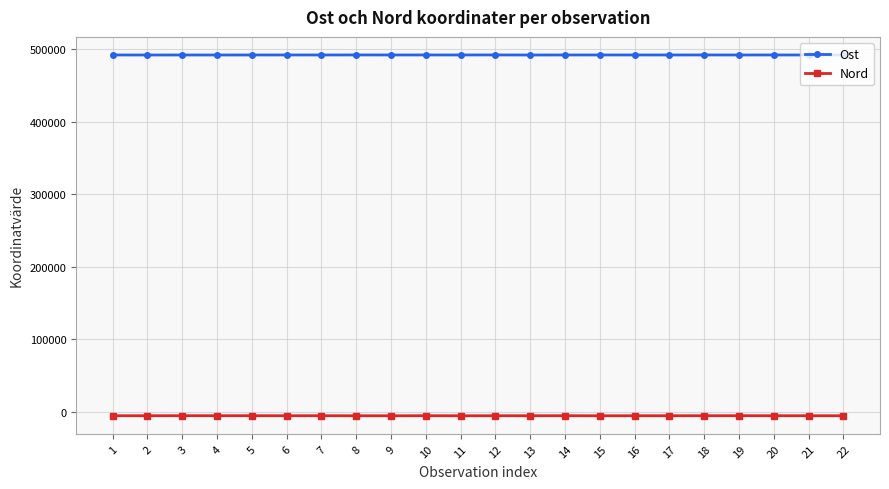

Is the value of Nord at 9 greater than the value of Ost at 5?

No